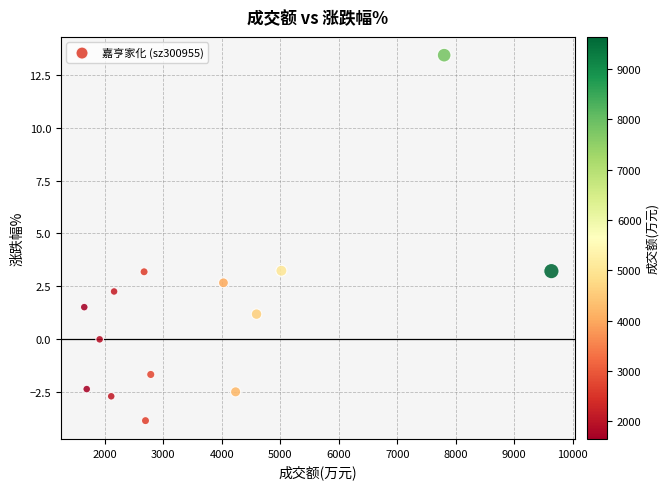

What is the range of Y values (max minus min)?

17.3